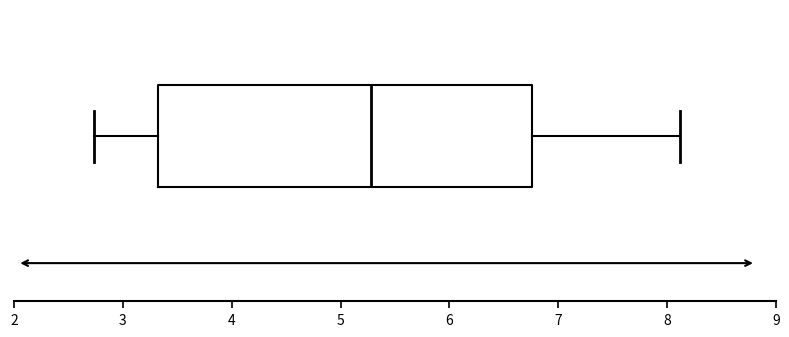

Where is the right edge of the box on the x-axis? The values are not printed on the chart, so give them approximately, as read against the axis.

6.8